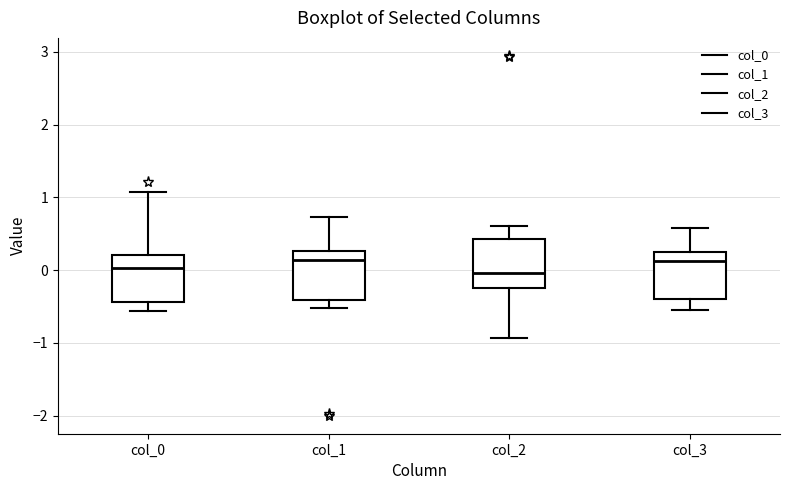

Reading left to right, read every box against the y-axis: the position of its median line, the range the box covers, and the ends of its whiskers. The values are not printed on the chart, so give them approximately, as read against the axis.

col_0: median 0.0, box -0.4 to 0.2, whiskers -0.6 to 1.1
col_1: median 0.1, box -0.4 to 0.3, whiskers -0.5 to 0.7
col_2: median 0.0, box -0.3 to 0.4, whiskers -0.9 to 0.6
col_3: median 0.1, box -0.4 to 0.3, whiskers -0.5 to 0.6